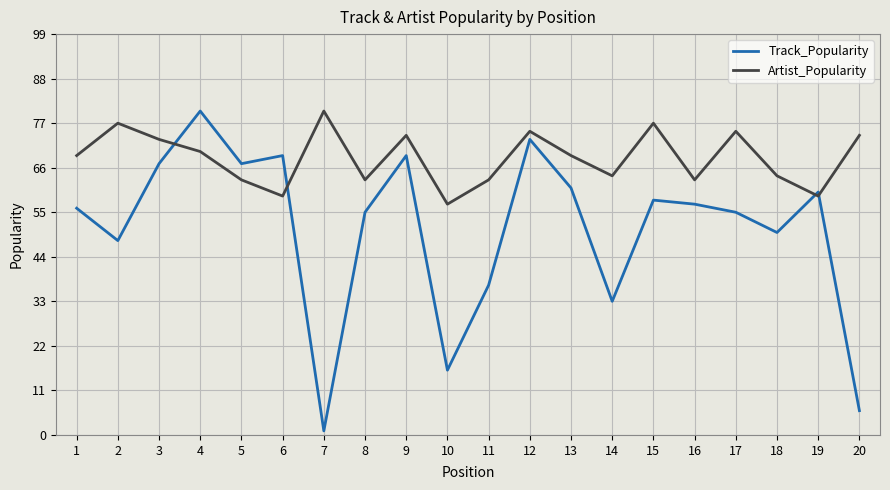

Between 7 and 18, which series saw the biggest shift?

Track_Popularity